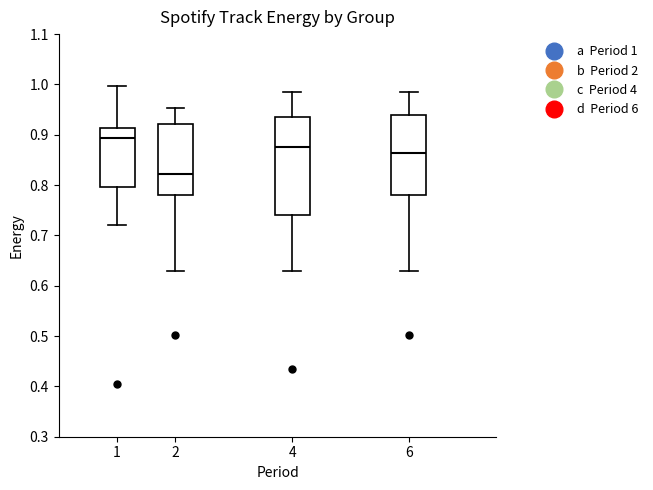

Which box has the lowest median line?

2